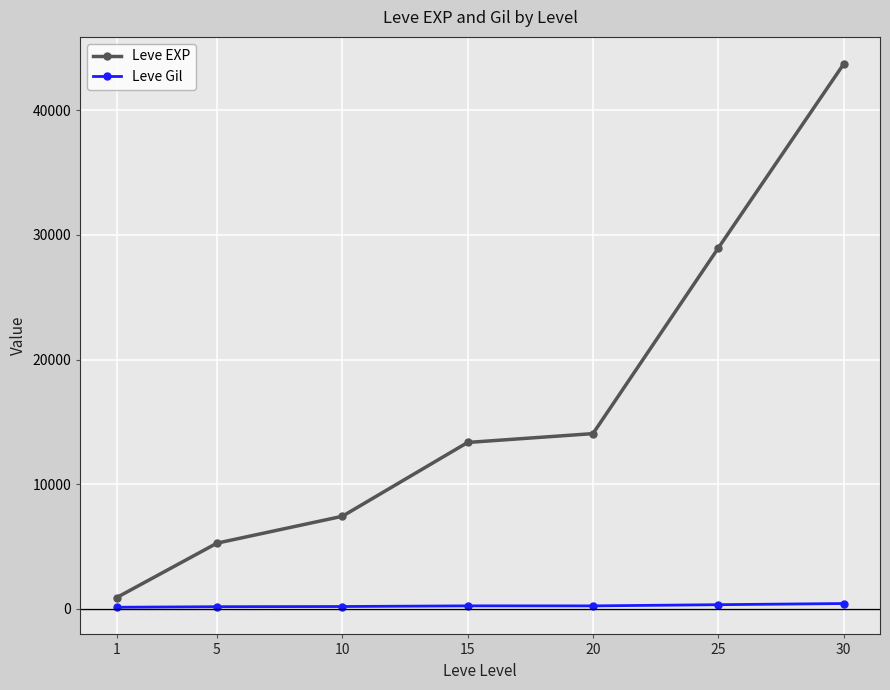

True or false: Leve EXP has more than 1 points higher than both neighbors.

False